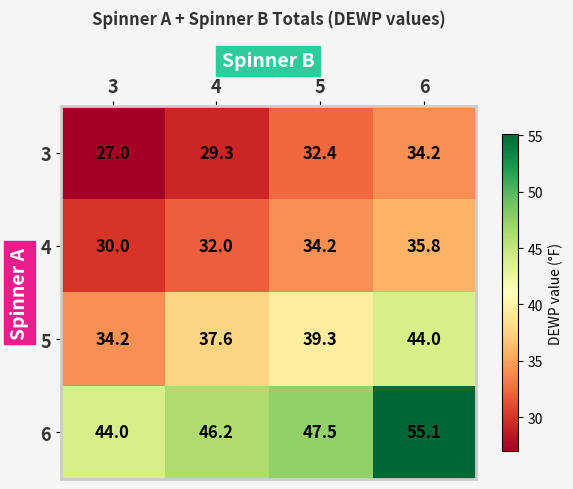

Which series has the largest range (max minus min)?

6